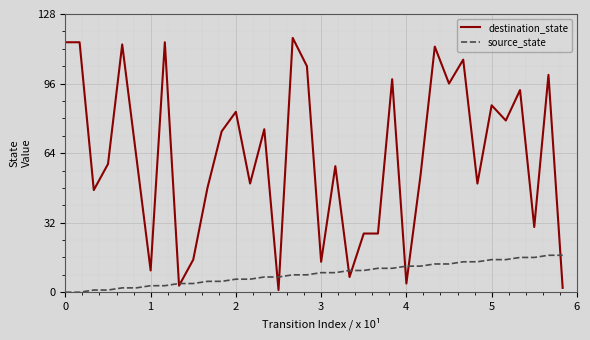

List the series in order of their overall mean, highest first.

destination_state, source_state